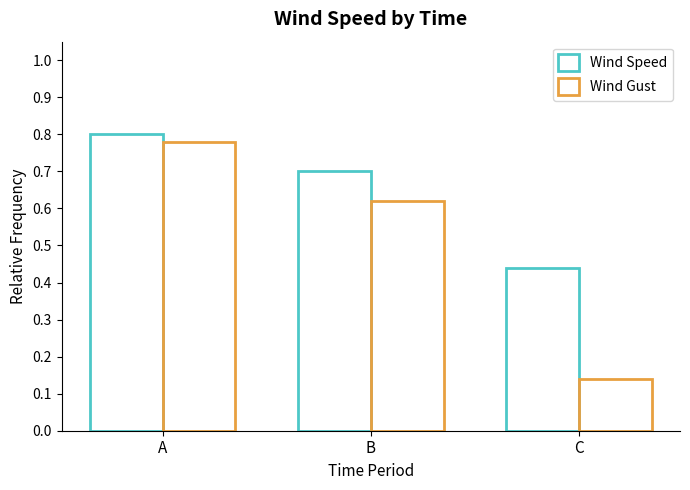

How many distinct data groups are displayed?

2